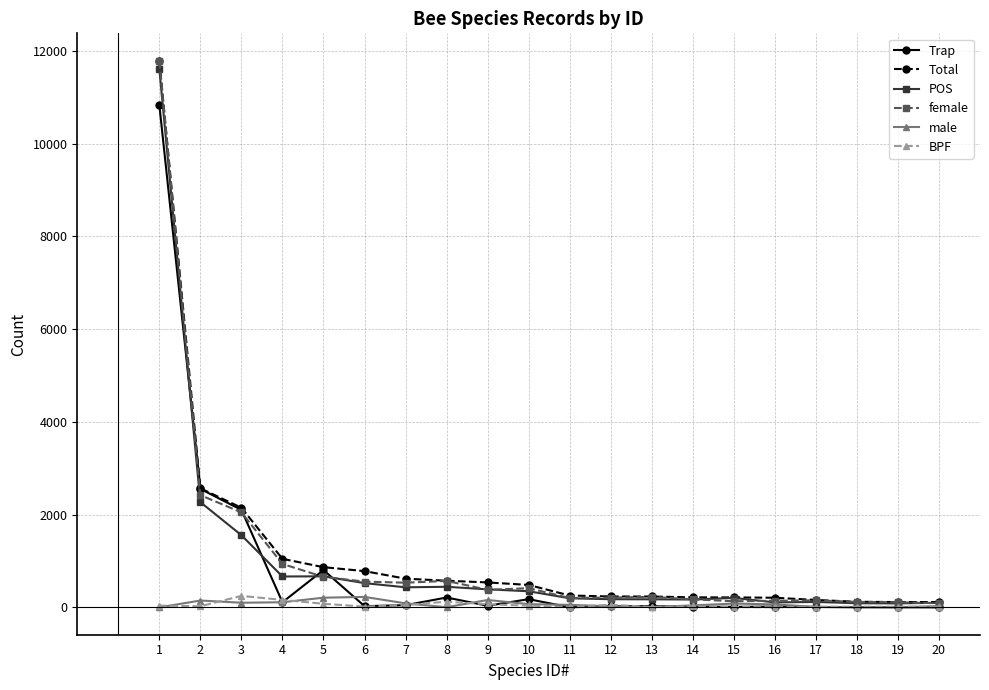

Which series changed the most between 1 and 16?

female